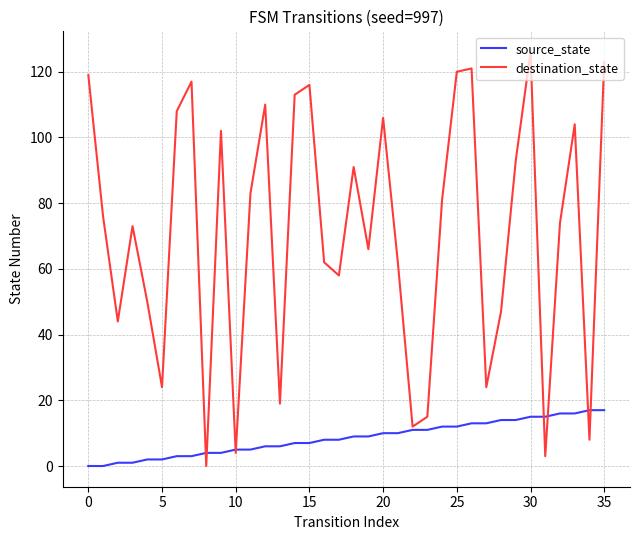

What is the sum of all source_state values?

306